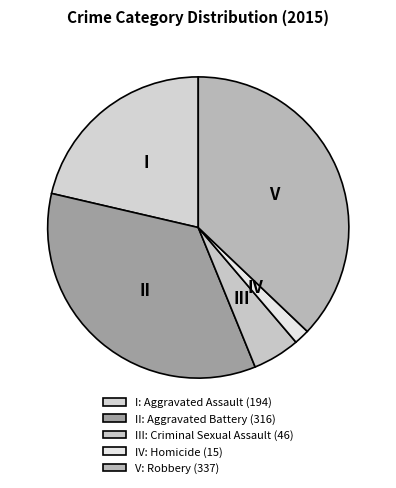

Count the number of slices in the pie.

5